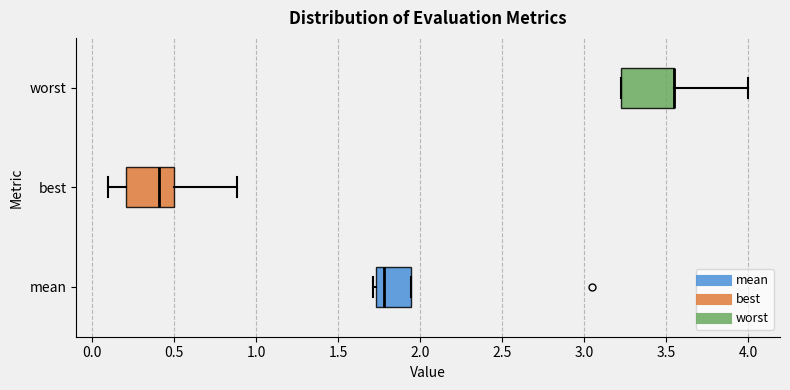

Reading bottom to top, read every box against the x-axis: the position of its median line, the range the box covers, and the ends of its whiskers. The values are not printed on the chart, so give them approximately, as read against the axis.

mean: median 1.80, box 1.75 to 1.95, whiskers 1.70 to 1.95
best: median 0.40, box 0.20 to 0.50, whiskers 0.10 to 0.90
worst: median 3.55 (drawn on the box's right edge), box 3.25 to 3.55, whiskers 3.20 to 4.00